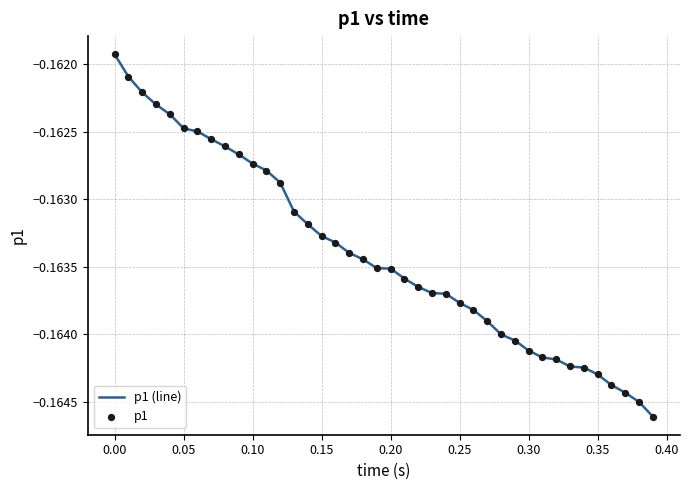

How many lines are shown in the chart?

1